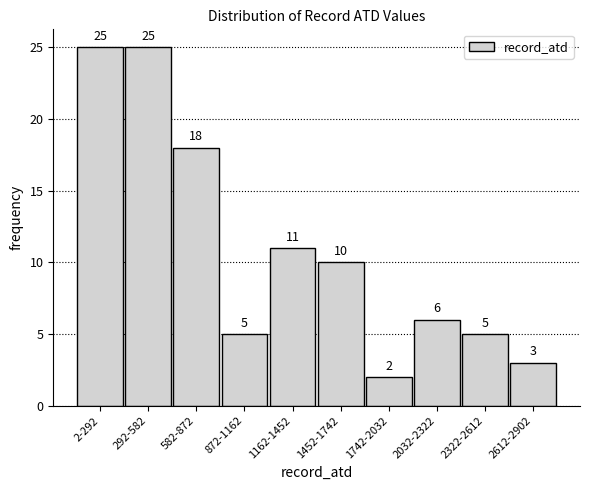

Reading left to right, what are all the values shown in this chart?

25	25	18	5	11	10	2	6	5	3